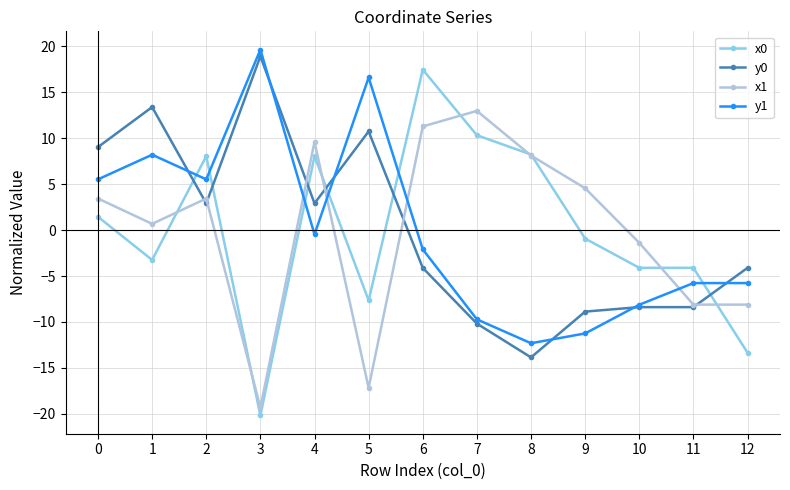

How many data points in x1 are less than 3?

6